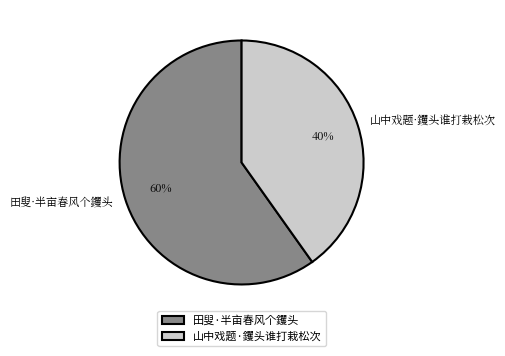

To the nearest percent, what is the average slice percentage?

50%